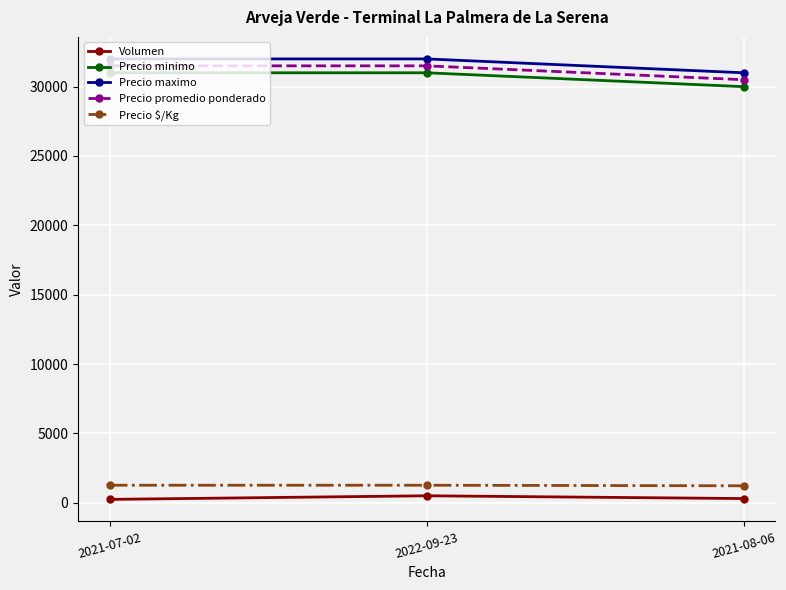

What value does the Volumen series have at 2021-07-02?

240